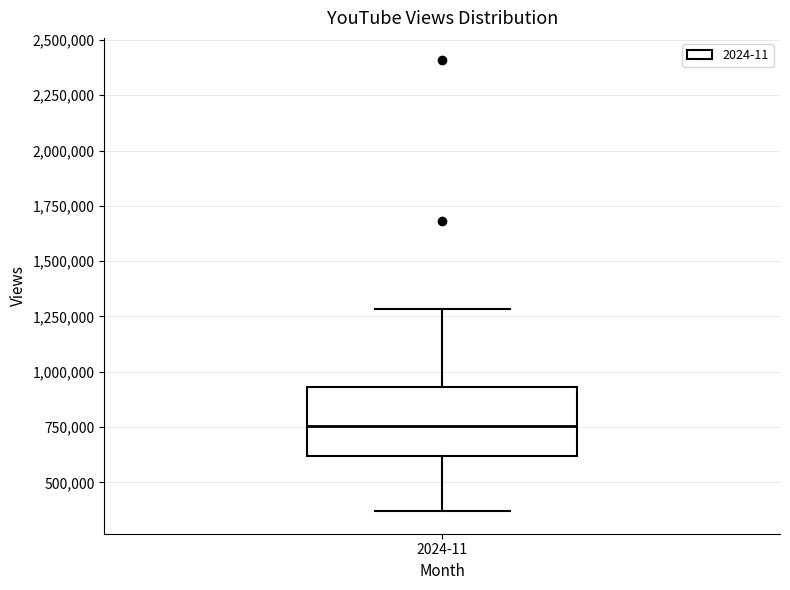

Transcribe this box plot: give where the median line is, the range the box spans, and where the two whiskers end, as read against the y-axis. The values are not printed on the chart, so give them approximately, as read against the axis.

median 750000, box 600000 to 950000, whiskers 350000 to 1300000